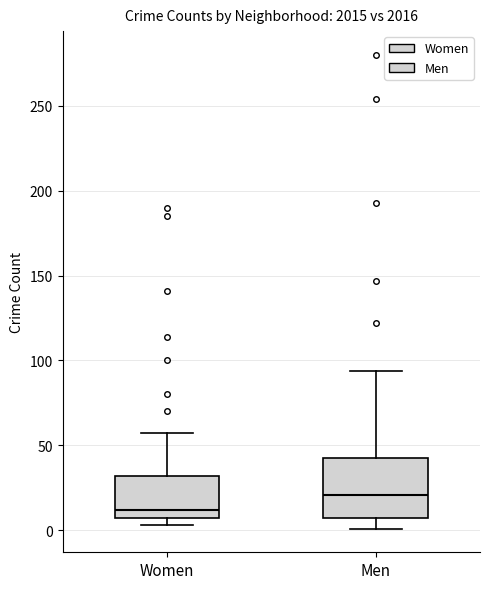

Which box's median line is the highest?

Men